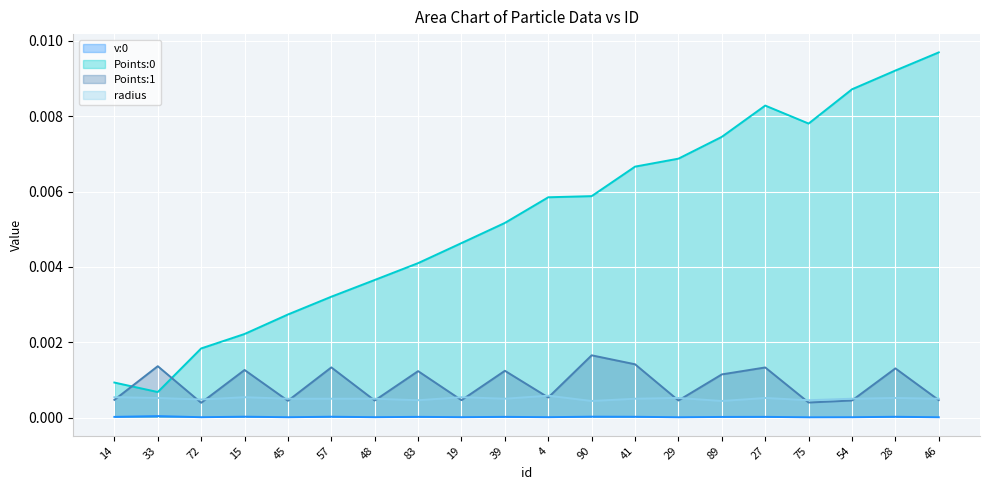

How many lines are shown in the chart?

4